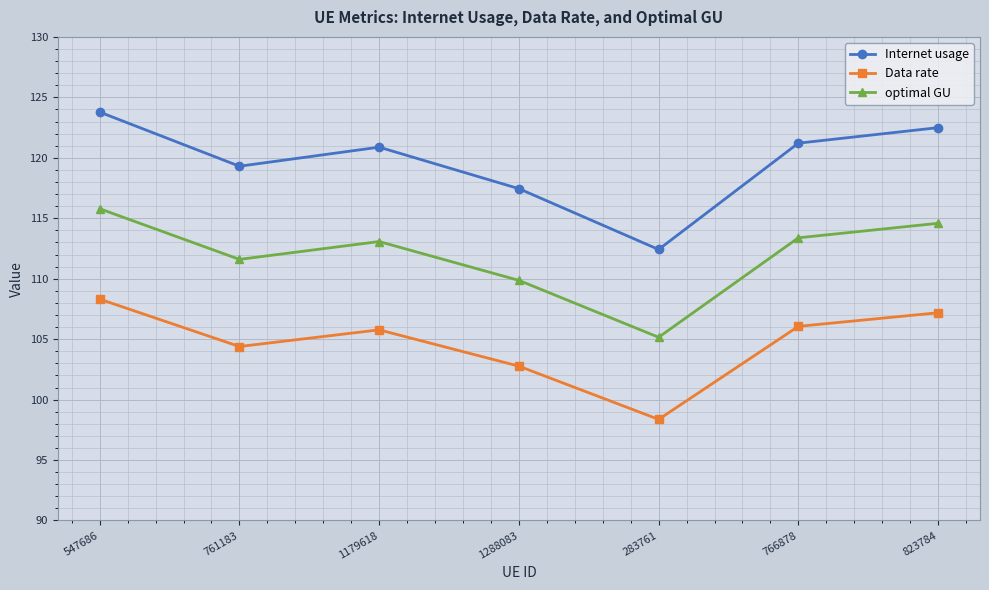

Is the value of optimal GU at 1288083 greater than the value of Internet usage at 547686?

No